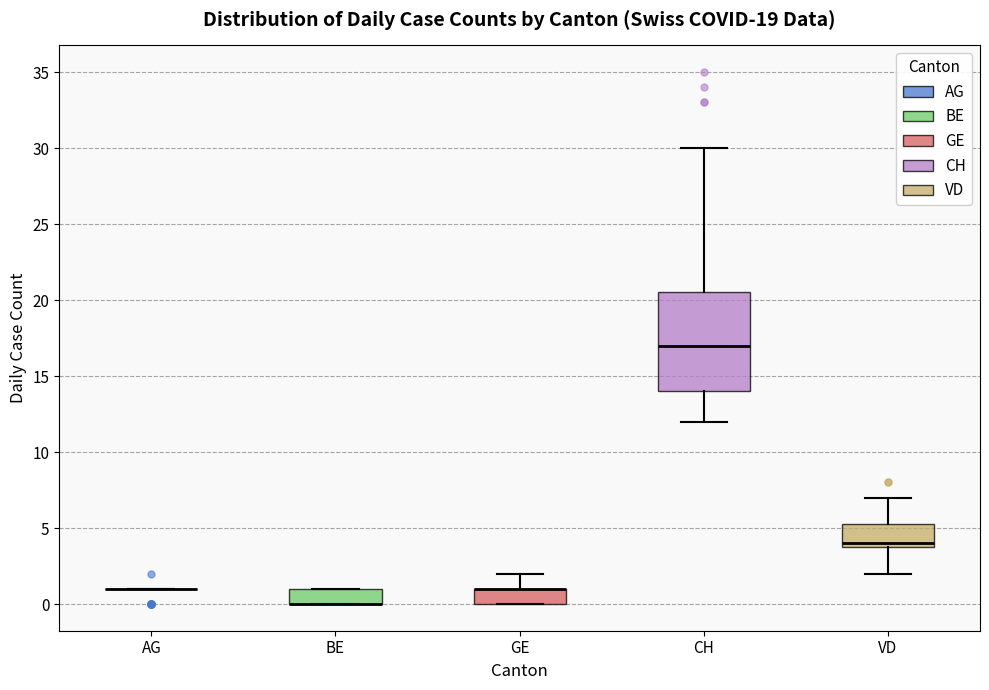

Reading left to right, transcribe this box plot: for each box, give where its median line is, the range the box spans, and where its two whiskers end, as read against the y-axis. The values are not printed on the chart, so give them approximately, as read against the axis.

AG: box collapsed to a line at 1.0, whiskers 1.0 to 1.0
BE: median 0.0 (drawn on the box's lower edge), box 0.0 to 1.0, whiskers 0.0 to 1.0
GE: median 1.0 (drawn on the box's upper edge), box 0.0 to 1.0, whiskers 0.0 to 2.0
CH: median 17.0, box 14.0 to 20.5, whiskers 12.0 to 30.0
VD: median 4.0 (just above the box's lower edge), box 4.0 to 5.5, whiskers 2.0 to 7.0